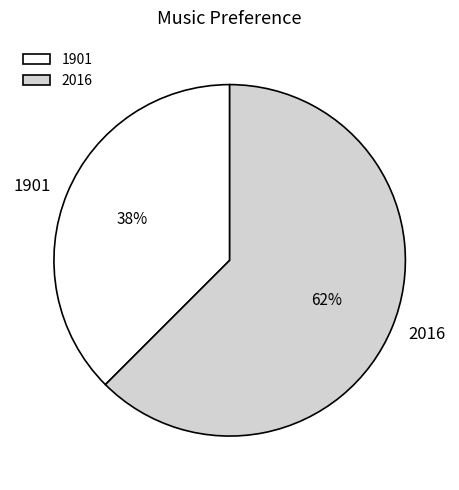

How many segments does this pie chart have?

2